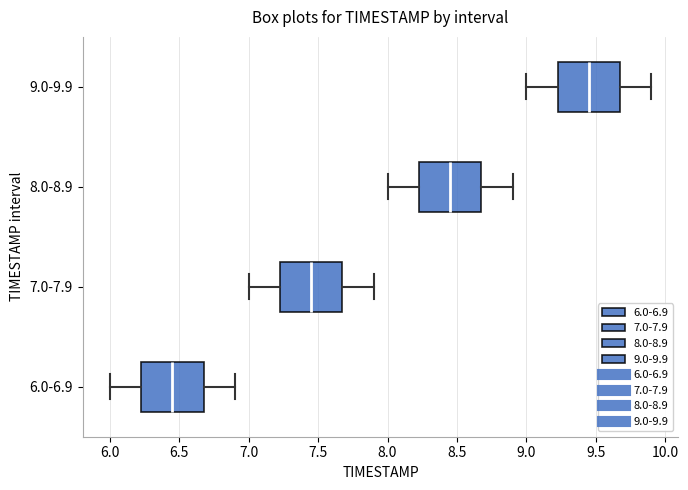

Where is the right edge of the box for 7.0-7.9 on the x-axis? The values are not printed on the chart, so give them approximately, as read against the axis.

7.70